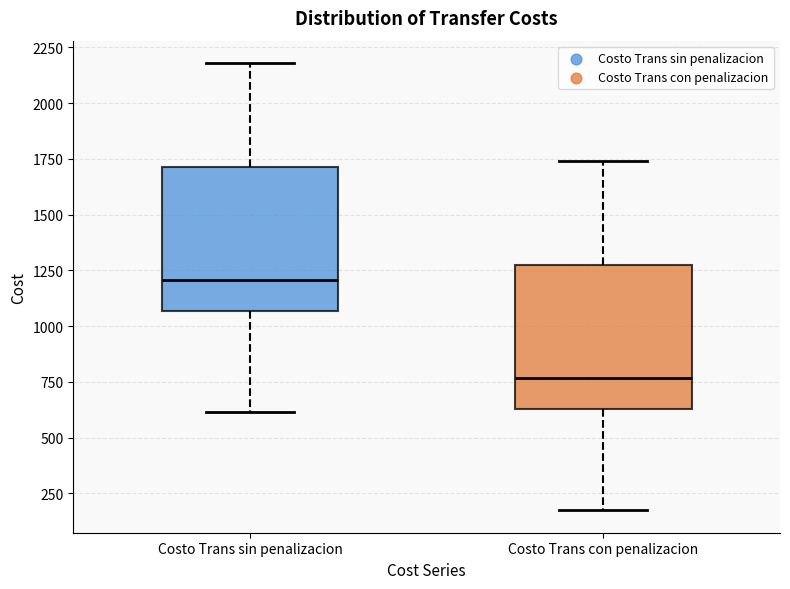

Reading left to right, read every box against the y-axis: the position of its median line, the range the box covers, and the ends of its whiskers. The values are not printed on the chart, so give them approximately, as read against the axis.

Costo Trans sin penalizacion: median 1200, box 1050 to 1700, whiskers 600 to 2200
Costo Trans con penalizacion: median 750, box 650 to 1250, whiskers 150 to 1750